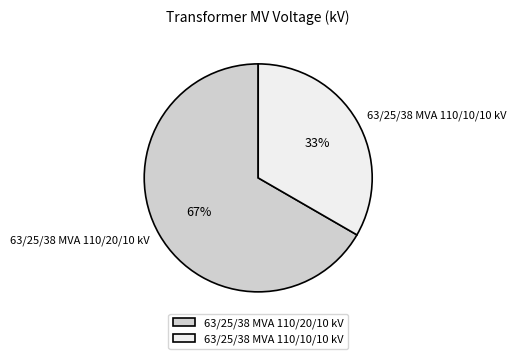

Which has a higher value, 63/25/38 MVA 110/20/10 kV or 63/25/38 MVA 110/10/10 kV?

63/25/38 MVA 110/20/10 kV